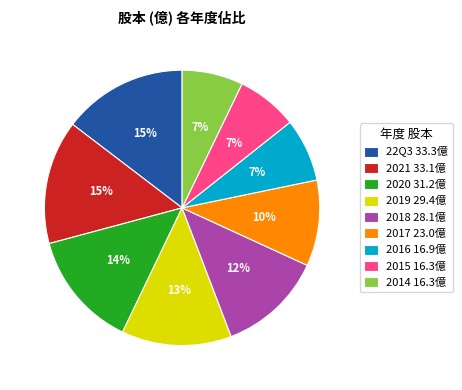

The 2014 slice represents 1% of the pie. True or false?

False